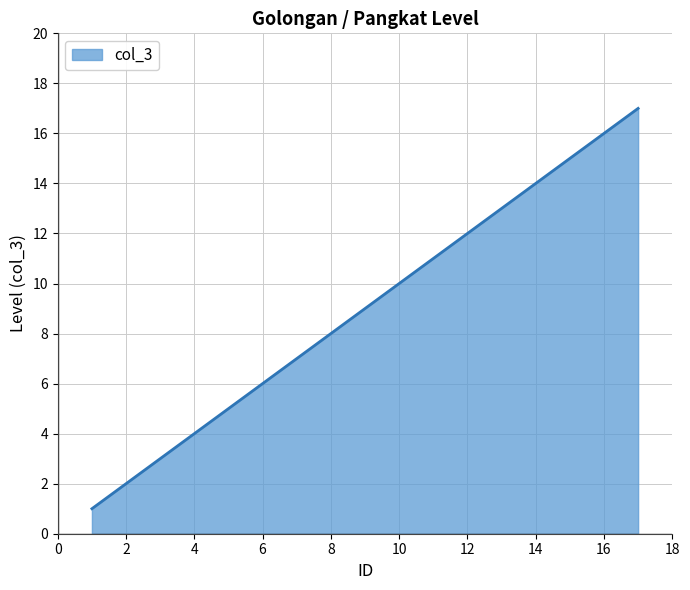

What is the difference between the maximum and minimum values?

16